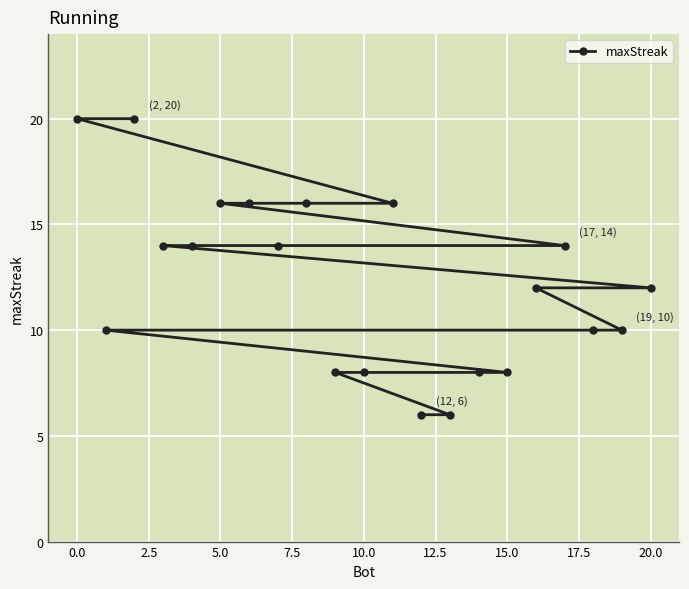

What is the difference between the maximum and second lowest values?

14